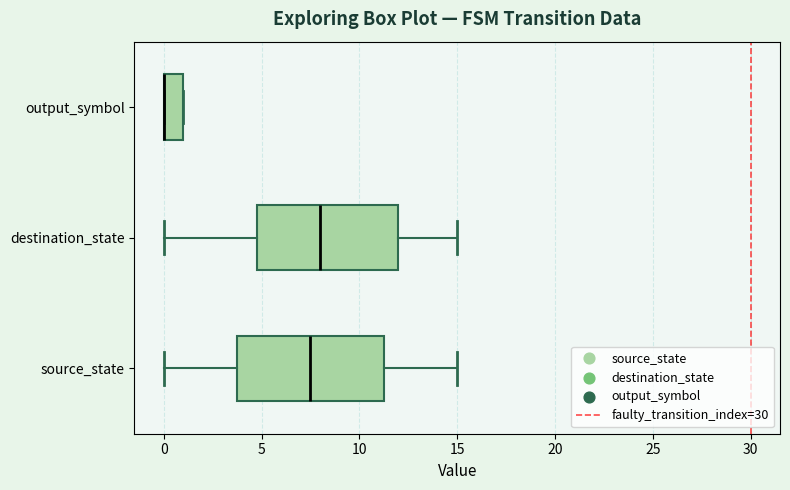

Reading bottom to top, read every box against the x-axis: the position of its median line, the range the box covers, and the ends of its whiskers. The values are not printed on the chart, so give them approximately, as read against the axis.

source_state: median 7.5, box 4.0 to 11.5, whiskers 0.0 to 15.0
destination_state: median 8.0, box 5.0 to 12.0, whiskers 0.0 to 15.0
output_symbol: median 0.0 (drawn on the box's left edge), box 0.0 to 1.0, whiskers 0.0 to 1.0